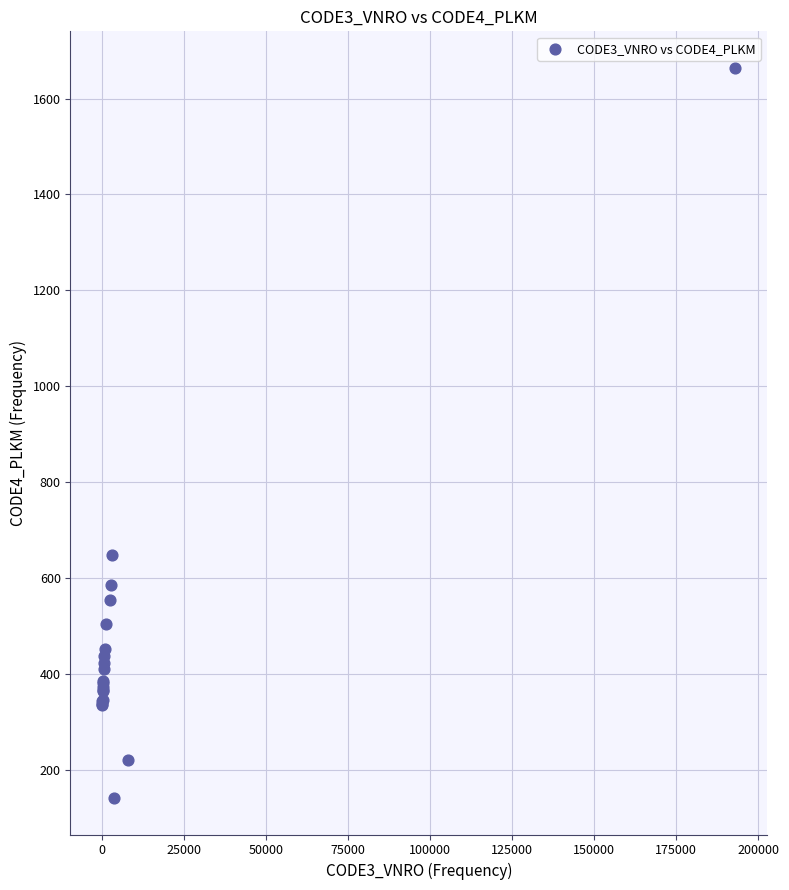

What Y value in the scatter plot is closest to 902?

648